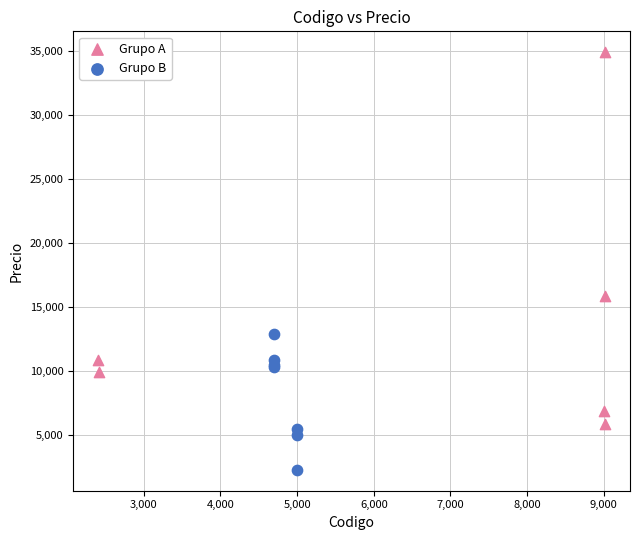

Which series has the largest Y range (max minus min)?

Grupo A